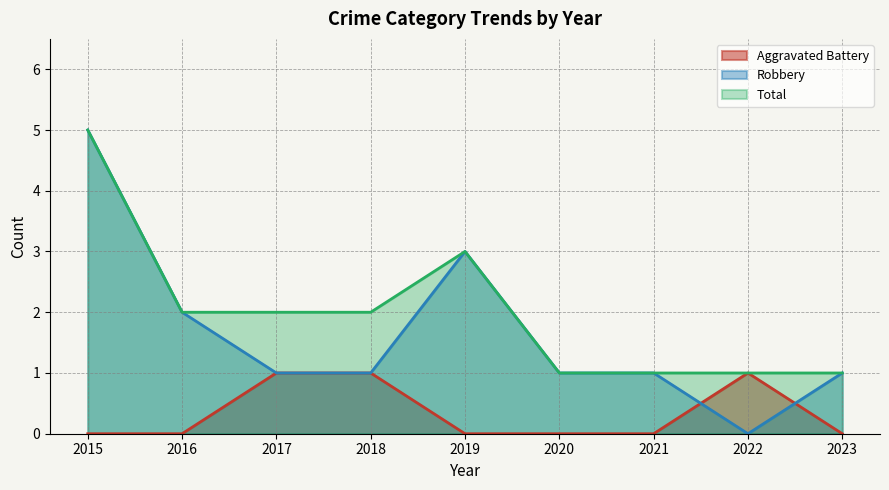

What is the difference between the maximum and minimum values in the Robbery series?

5